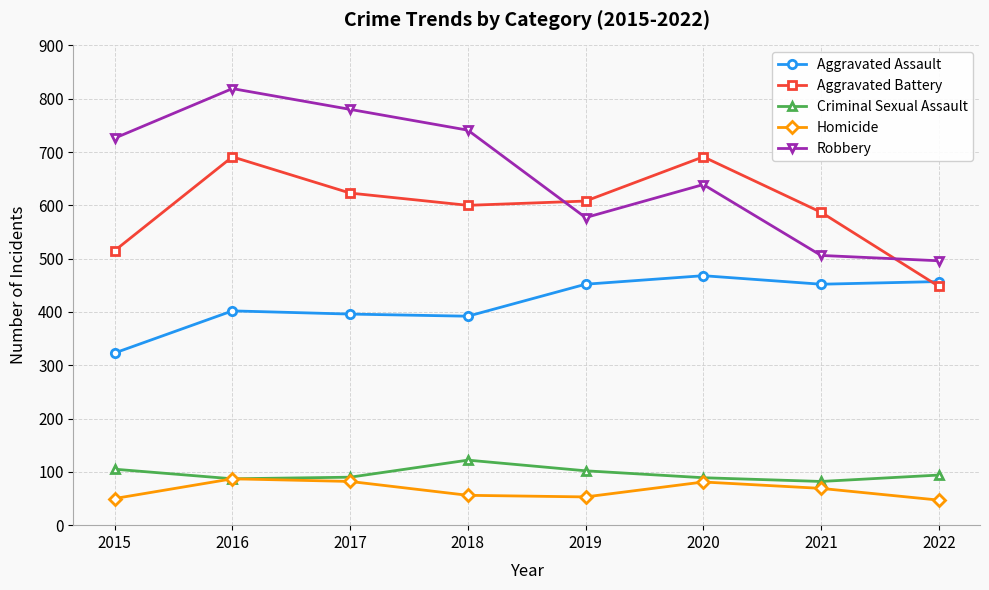

What is the spread (max minus min) of values at 2018?

685